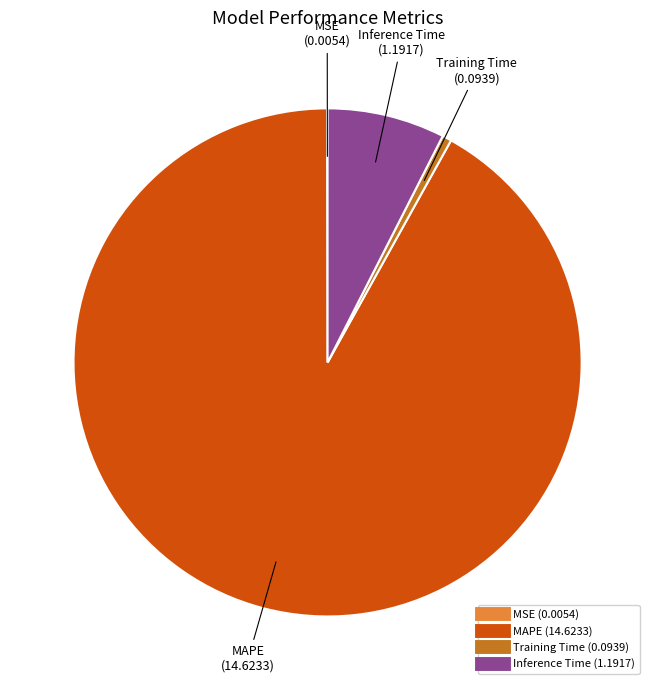

What is the majority slice?

MAPE